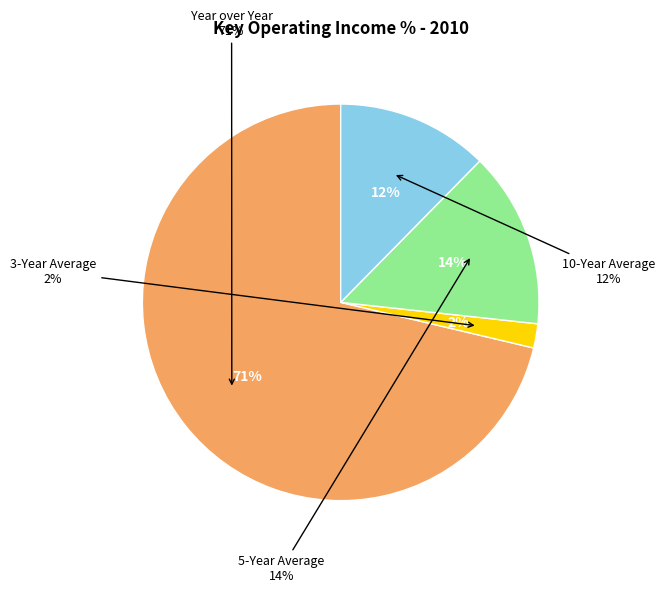

Between 10-Year Average and 5-Year Average, which is larger?

5-Year Average